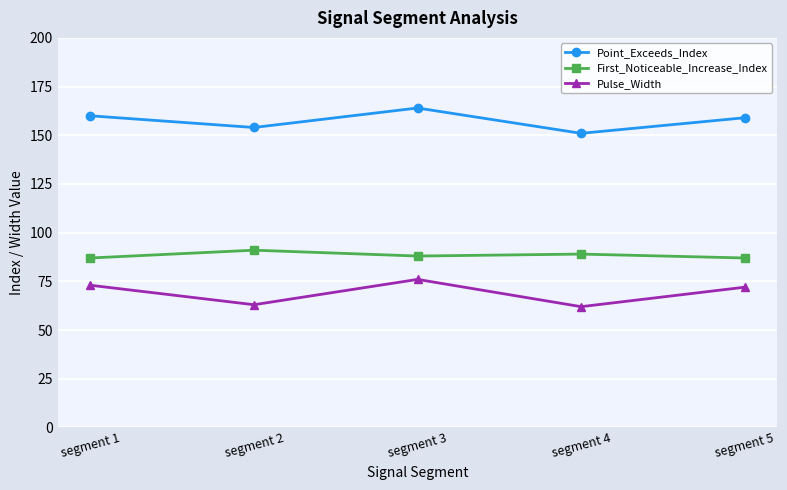

Which label corresponds to the largest value in the chart?

segment 3